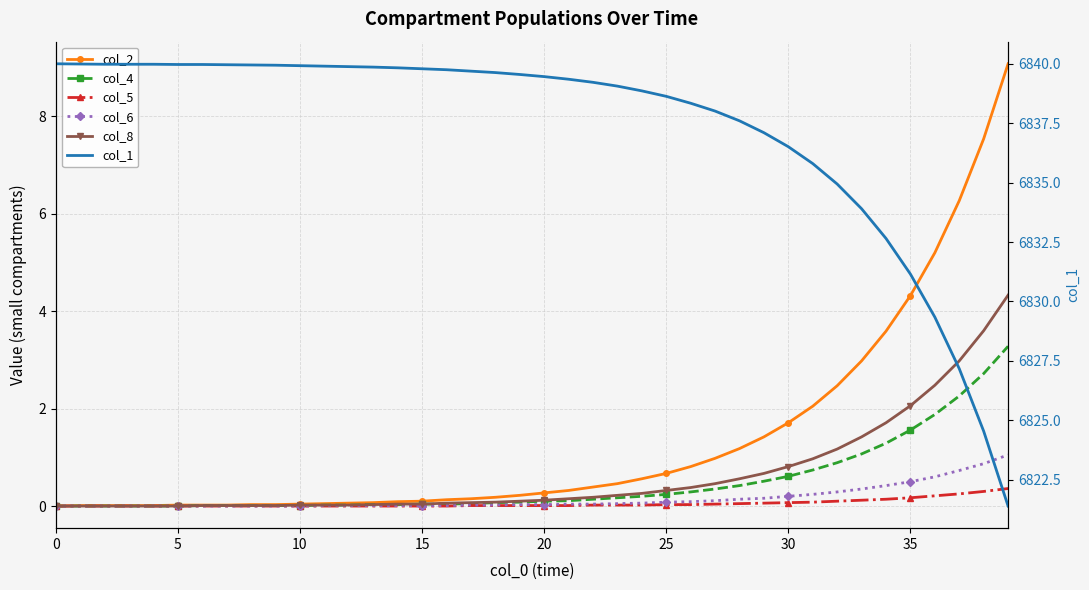

What is the average value of the col_6 series?

0.2